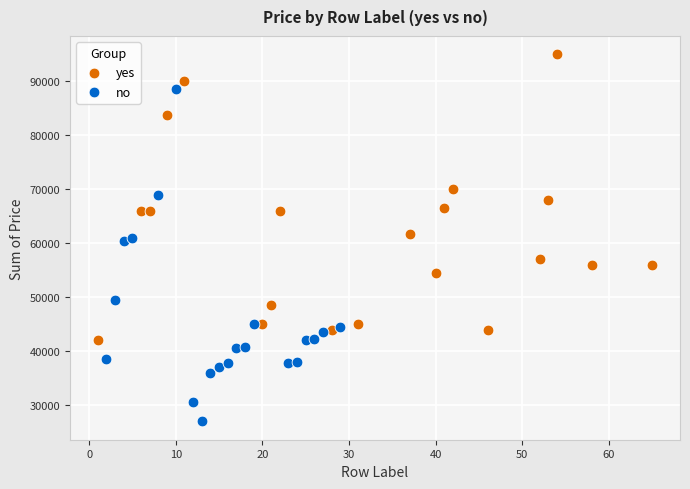

Which series reaches the minimum Y coordinate?

no